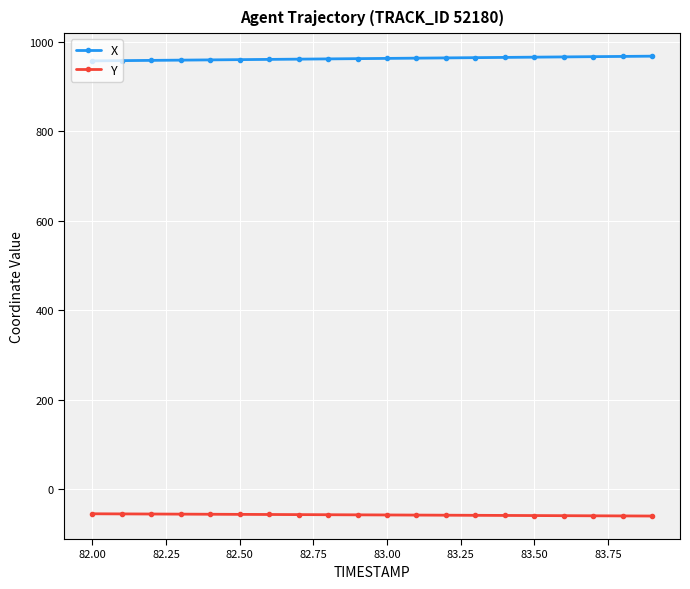

List the series in order of their peak value, lowest first.

Y, X